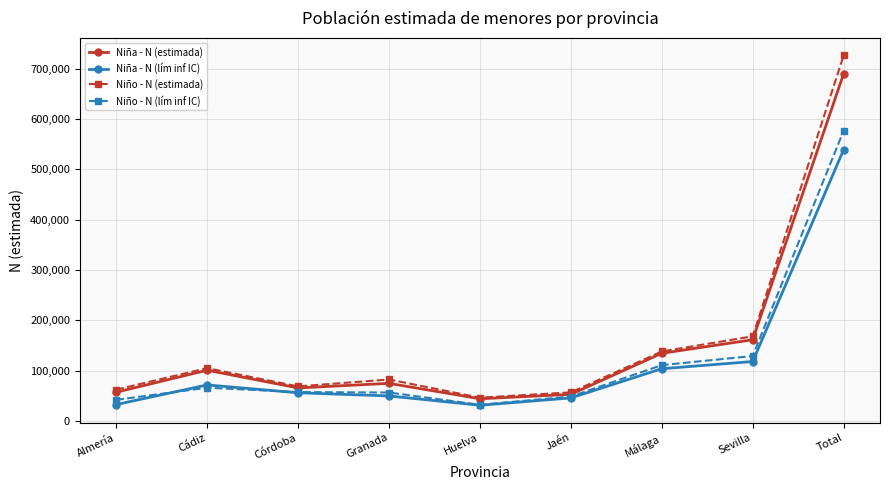

What is the maximum value shown in the chart?

726092